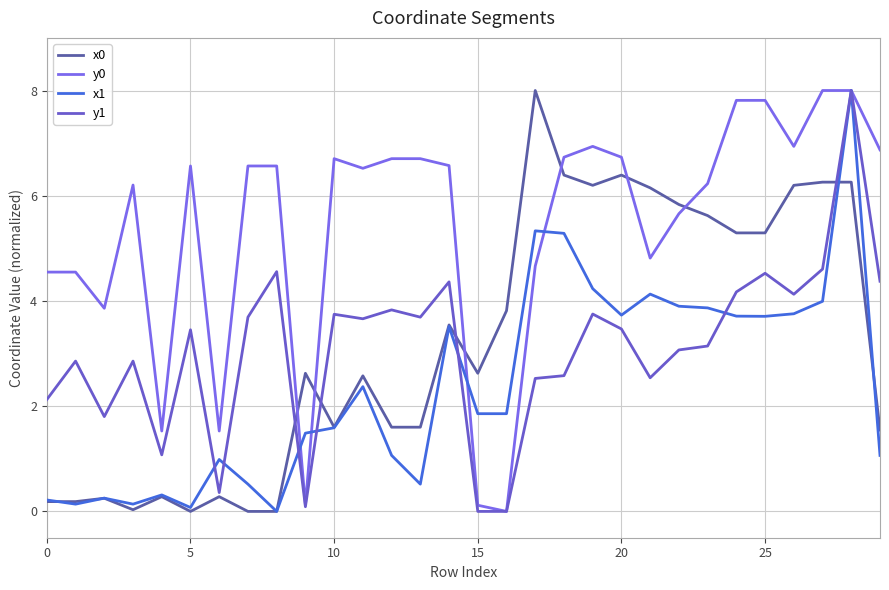

What is the label of the 20th point from the left?

19